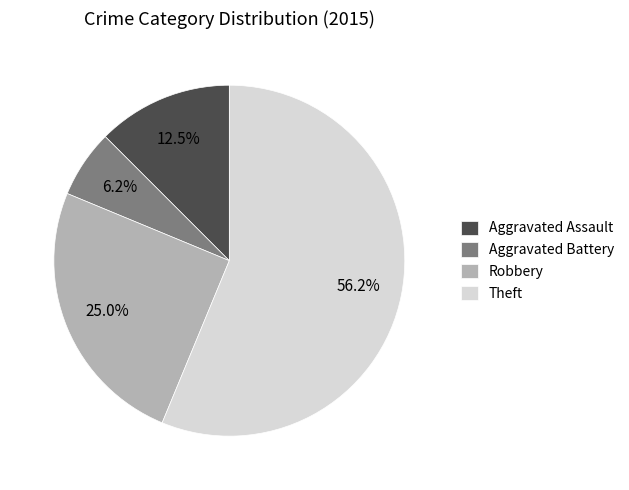

Does any single category account for the majority?

Yes